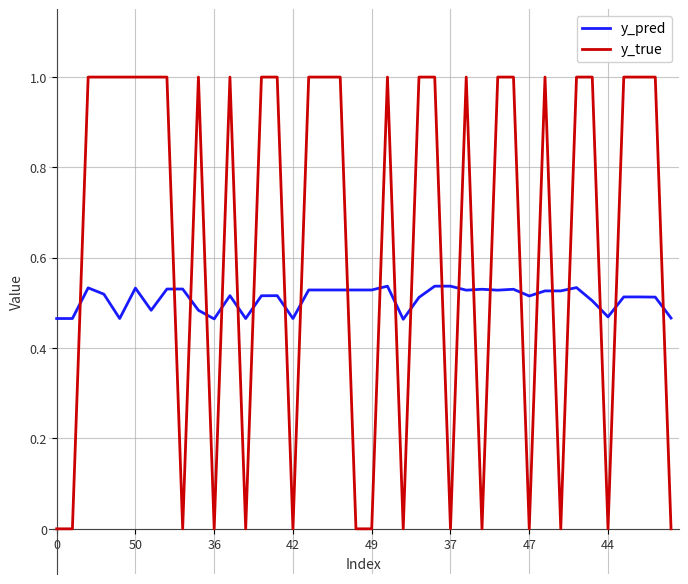

What is the difference between the maximum and minimum values in the y_true series?

1.0